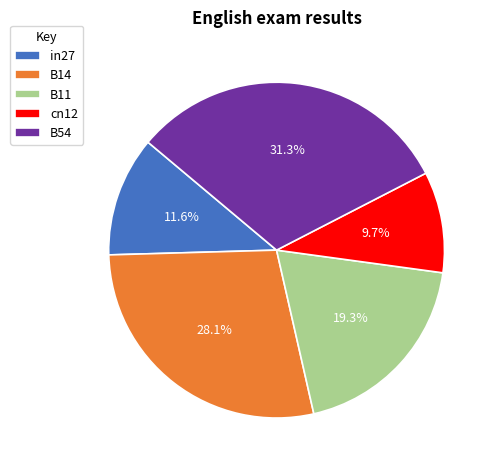

Which has a higher value, B14 or B54?

B54